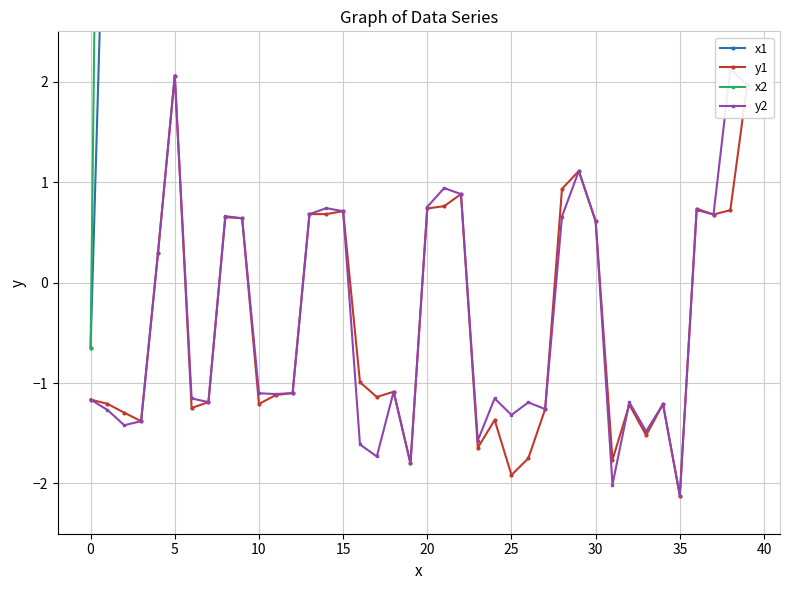

The y1 series shows -2.3 at 5. True or false?

False